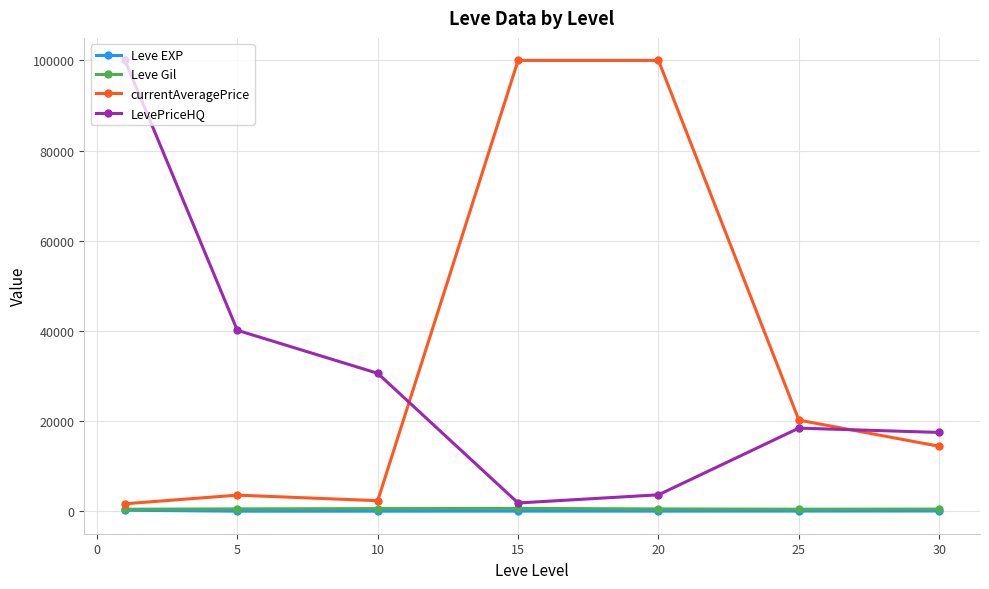

What is the maximum value for LevePriceHQ?

100000.0